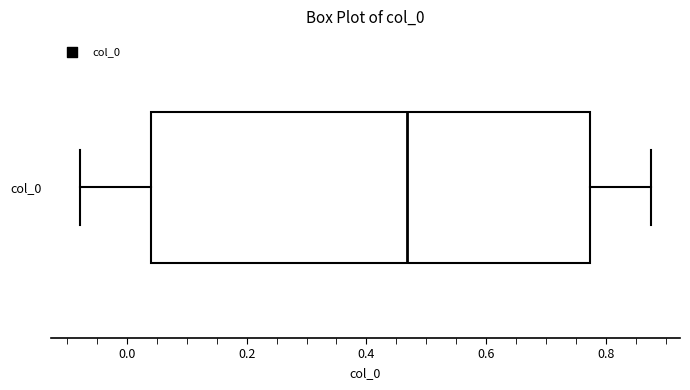

Transcribe this box plot: give where the median line is, the range the box spans, and where the two whiskers end, as read against the x-axis. The values are not printed on the chart, so give them approximately, as read against the axis.

median 0.46, box 0.04 to 0.78, whiskers -0.08 to 0.88